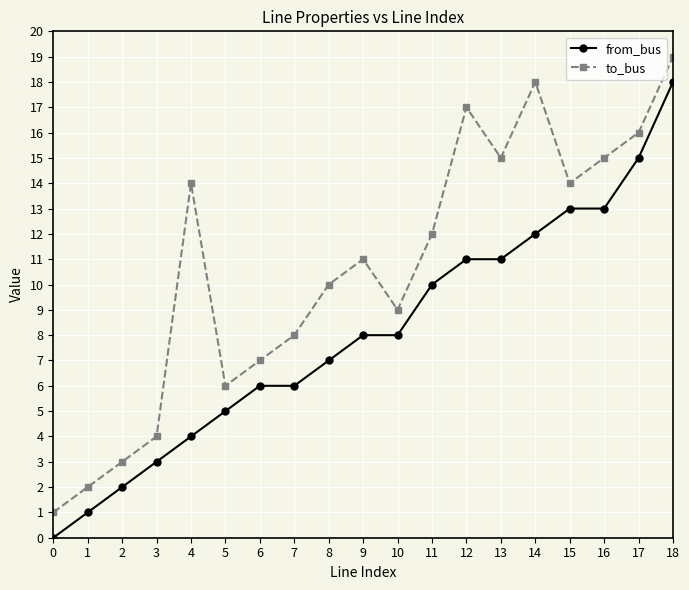

Which series changed the most between 6 and 9?

to_bus